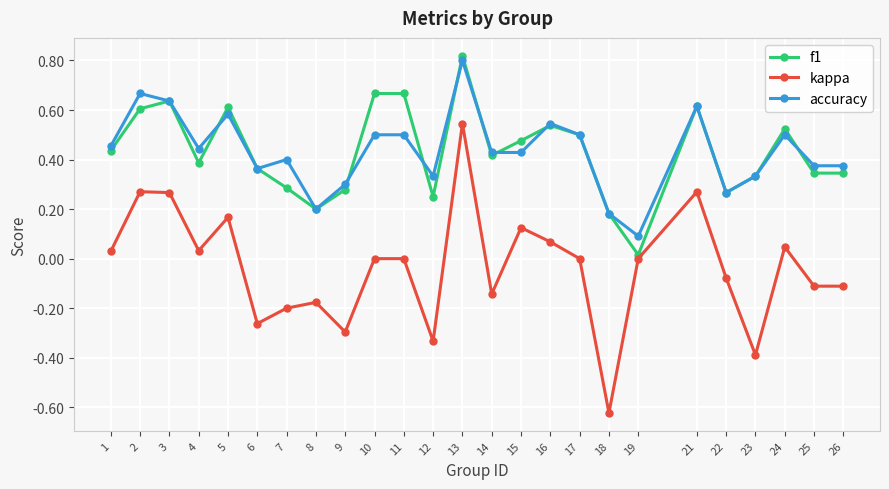

What is the total value across all series at 3?

1.5